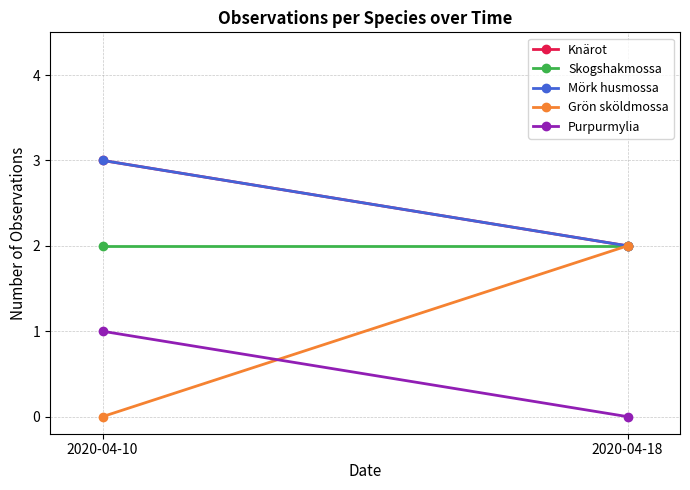

At 2020-04-18, list the series in order from smallest to largest.

Purpurmylia, Knärot, Skogshakmossa, Mörk husmossa, Grön sköldmossa